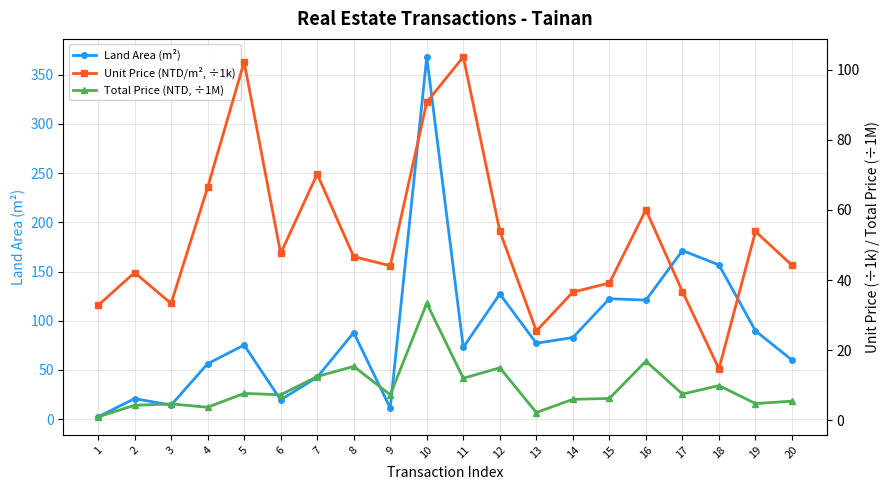

True or false: Unit Price (NTD/m², ÷1k) has more than 1 interior local peaks.

True